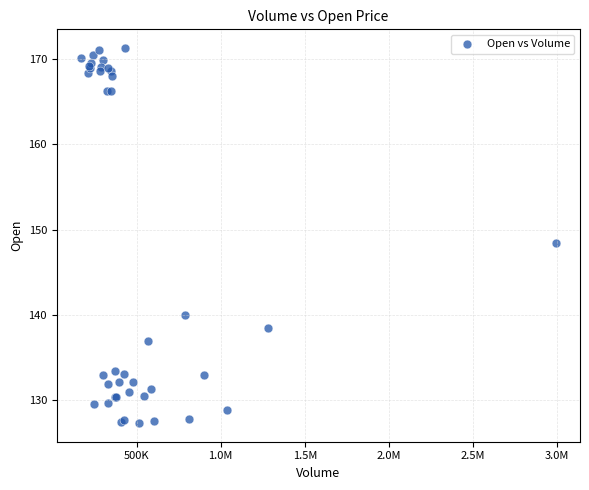

What Y value in the scatter plot is closest to 149?

148.4